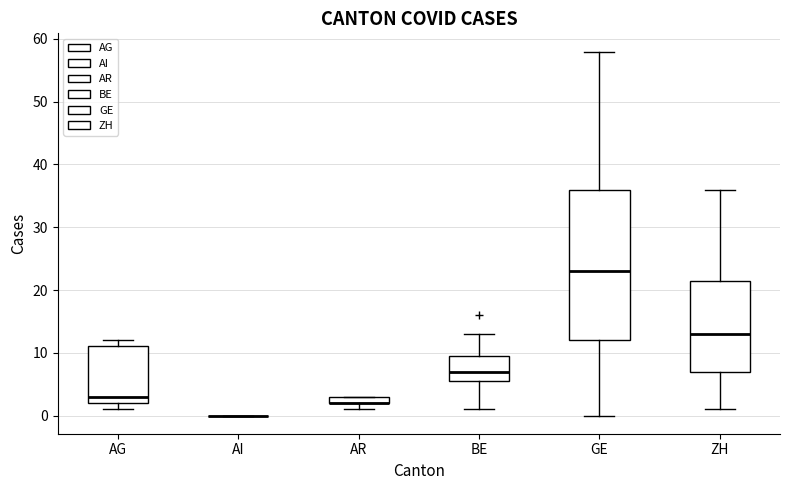

Comparing the boxes themselves (not the whiskers), which one is the tallest?

GE